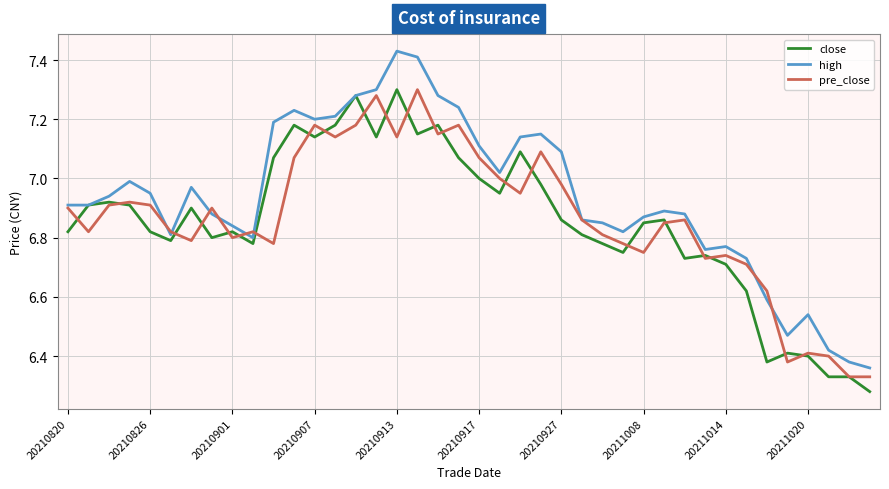

Which series has the largest range (max minus min)?

high